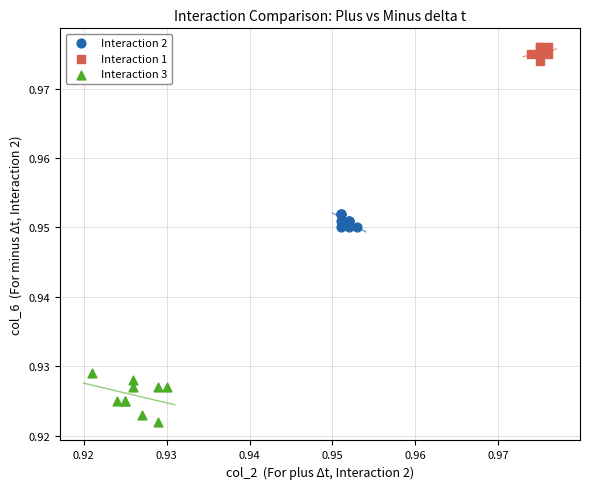

What are all the series names shown in the legend?

Interaction 2, Interaction 1, Interaction 3